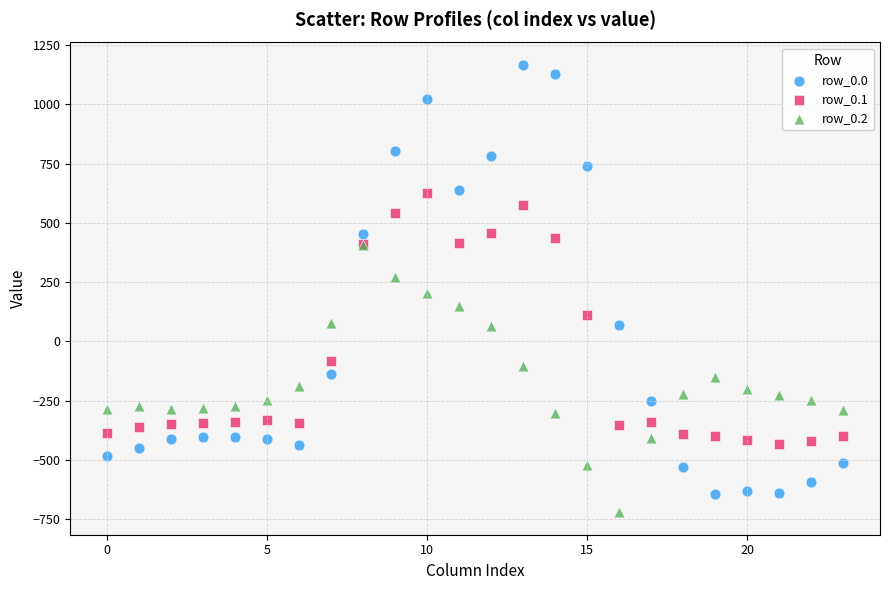

Which series has the widest spread of Y values?

row_0.0